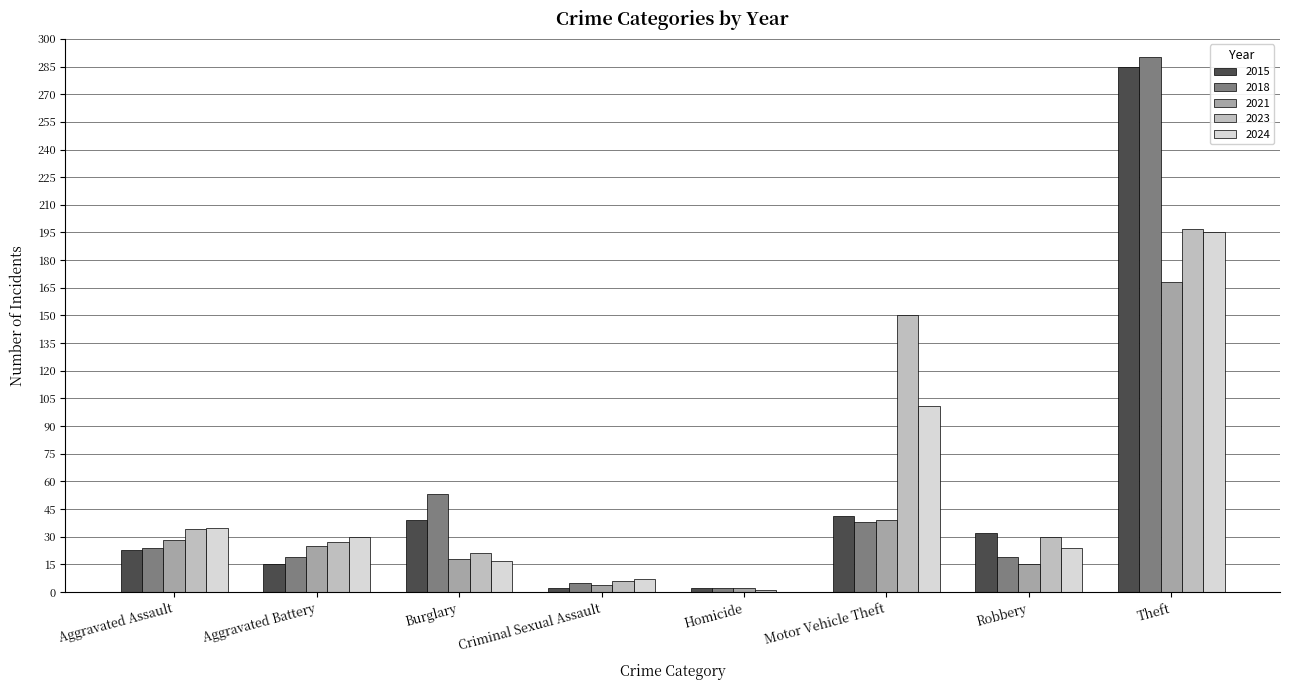

What is the sum of all 2021 values?

299